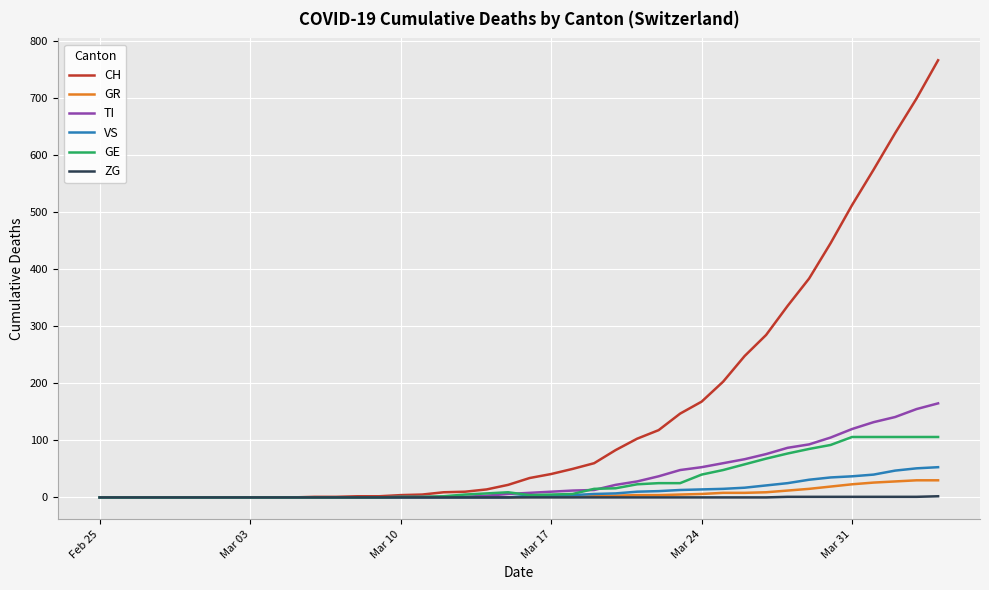

How many distinct data groups are displayed?

6